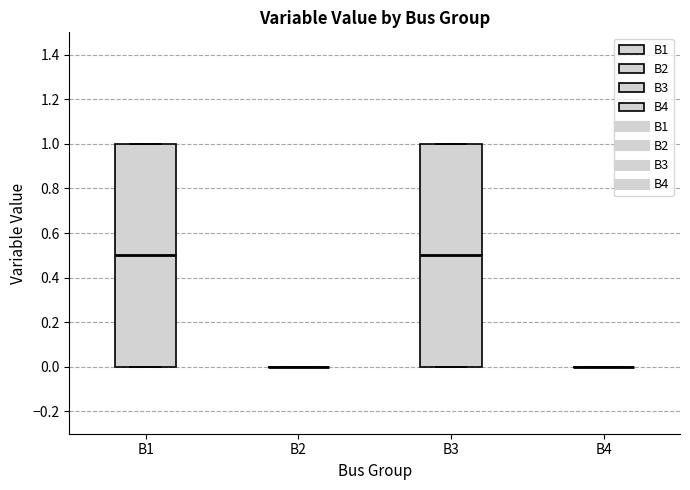

Reading left to right, read every box against the y-axis: the position of its median line, the range the box covers, and the ends of its whiskers. The values are not printed on the chart, so give them approximately, as read against the axis.

B1: median 0.5, box 0.0 to 1.0, whiskers 0.0 to 1.0
B2: box collapsed to a line at 0.0, whiskers 0.0 to 0.0
B3: median 0.5, box 0.0 to 1.0, whiskers 0.0 to 1.0
B4: box collapsed to a line at 0.0, whiskers 0.0 to 0.0